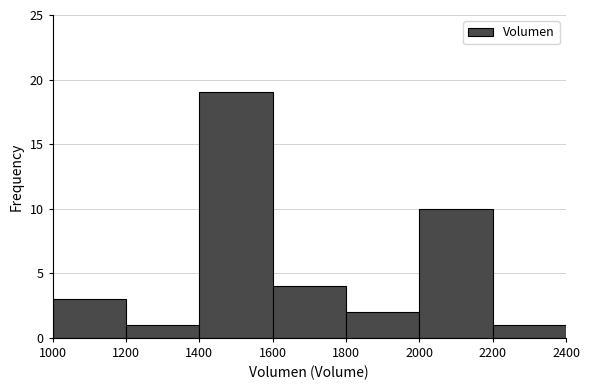

Reading left to right, transcribe this chart: for each bar, give the range it covers on the x-axis and its height. The values are not printed on the chart, so give them approximately, as read against the axis.

1000 to 1200: 3
1200 to 1400: 1
1400 to 1600: 19
1600 to 1800: 4
1800 to 2000: 2
2000 to 2200: 10
2200 to 2400: 1